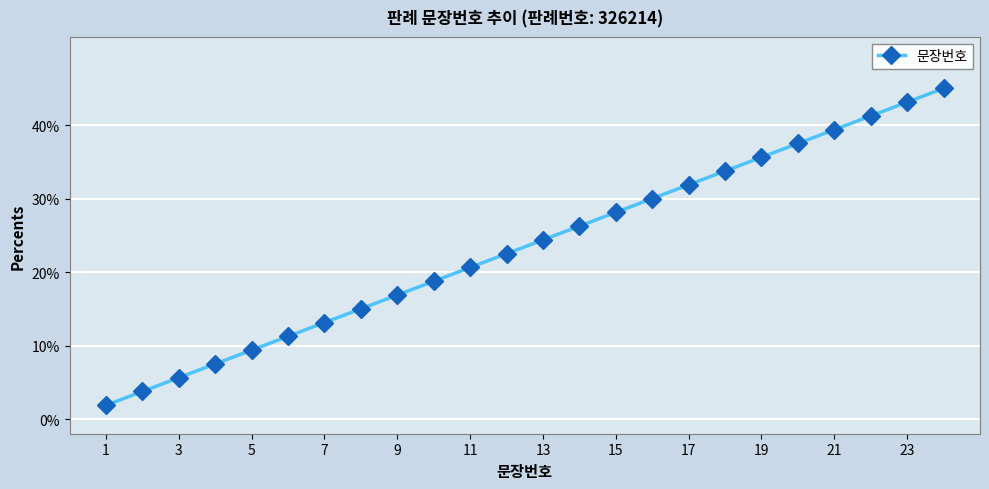

How many lines are shown in the chart?

1